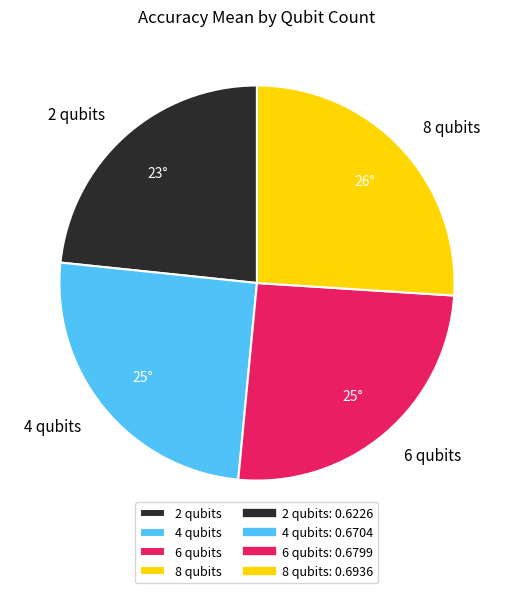

Which category has the smallest portion of the pie?

2 qubits